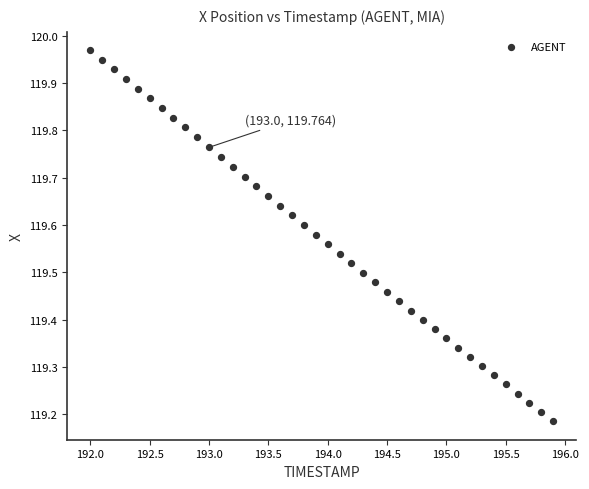

What is the range of Y values (max minus min)?

0.8